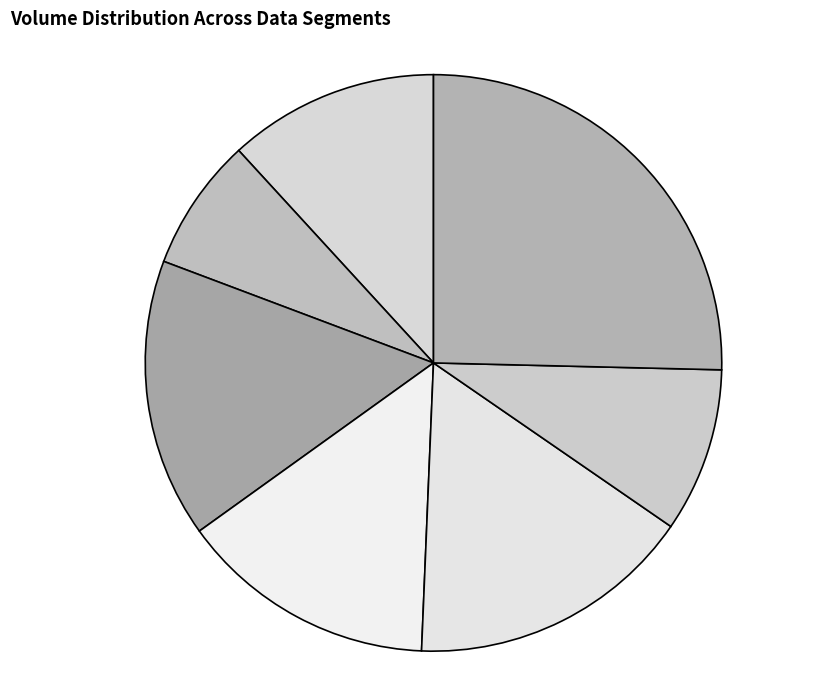

What is the ratio of the value at Clergy to the value at Upper Middle Class?

2.2